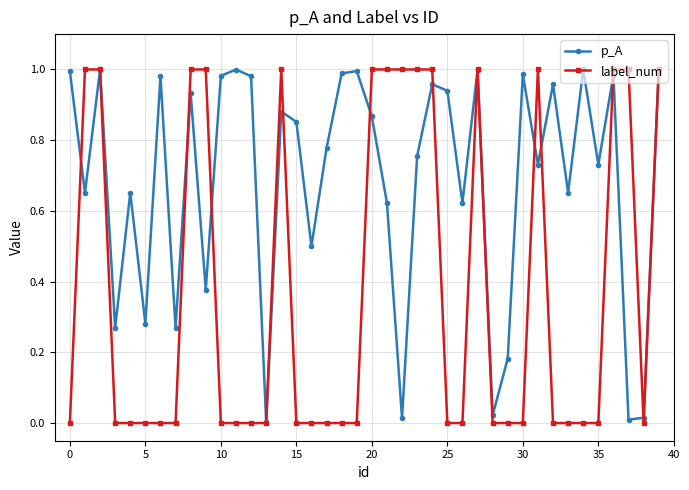

What are all the series names shown in the legend?

p_A, label_num